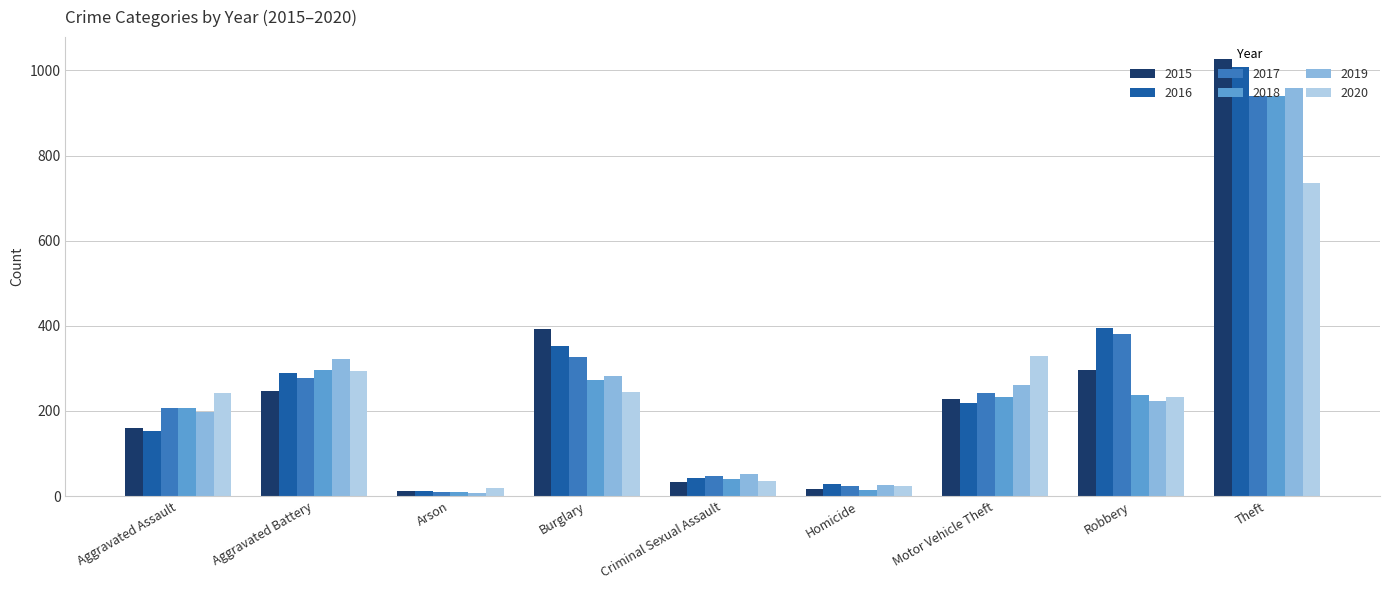

Which series has the largest range (max minus min)?

2015